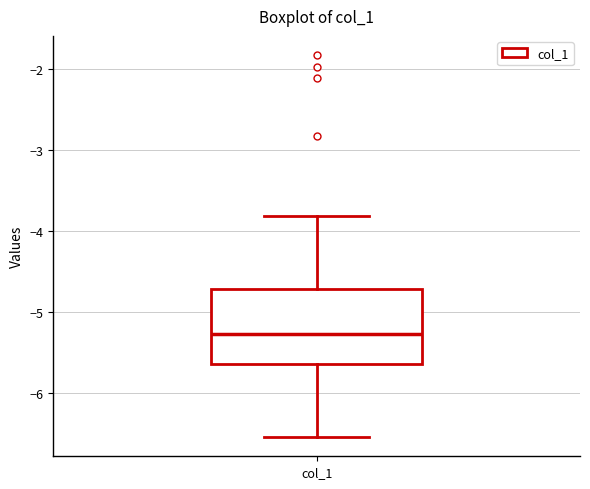

Transcribe this box plot: give where the median line is, the range the box spans, and where the two whiskers end, as read against the y-axis. The values are not printed on the chart, so give them approximately, as read against the axis.

median -5.3, box -5.6 to -4.7, whiskers -6.5 to -3.8